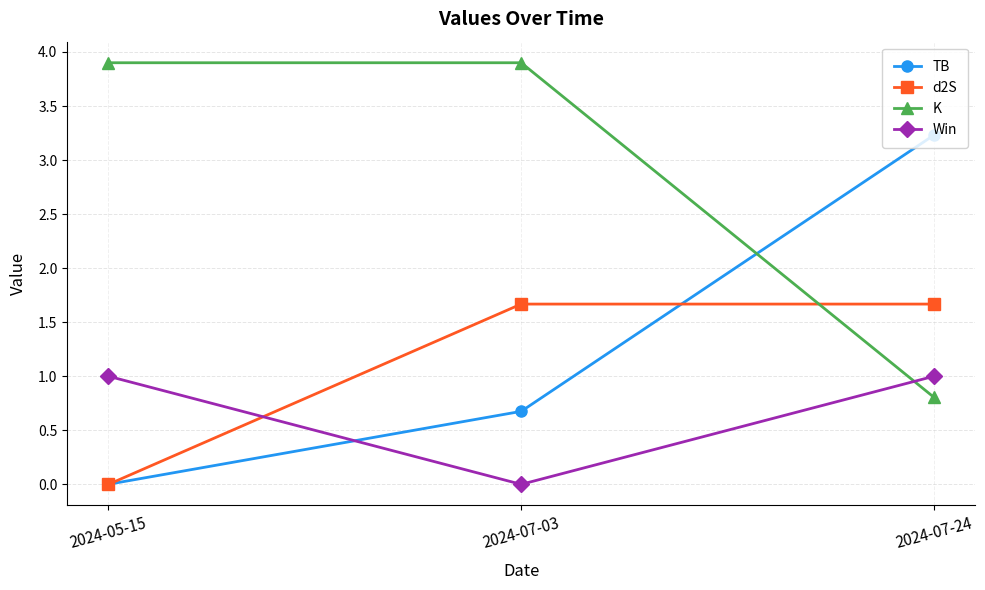

The value of d2S at 2024-05-15 is 0.0. True or false?

True